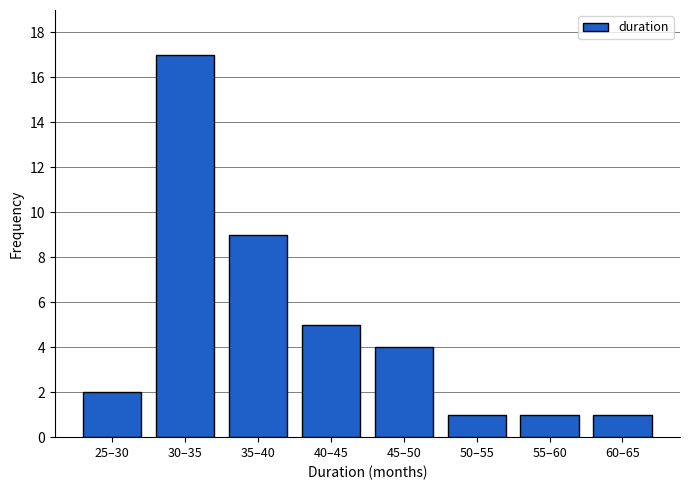

Reading left to right, what are all the values shown in this chart?

2	17	9	5	4	1	1	1